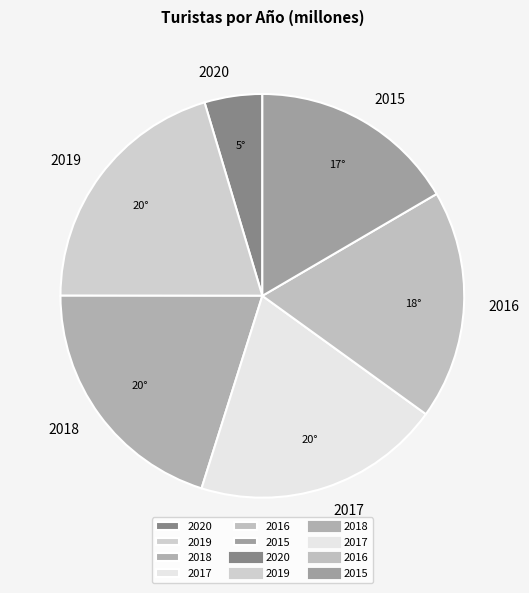

Between 2018 and 2015, which is larger?

2018